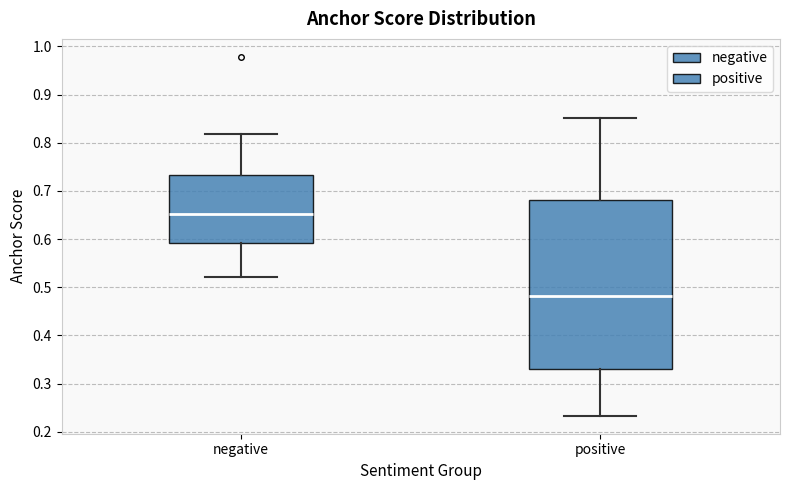

Which box's median line is the lowest?

positive